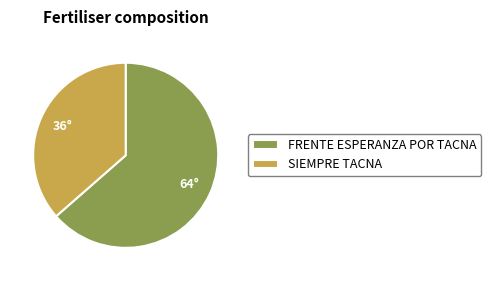

Is it true that SIEMPRE TACNA is 36% of the pie?

True